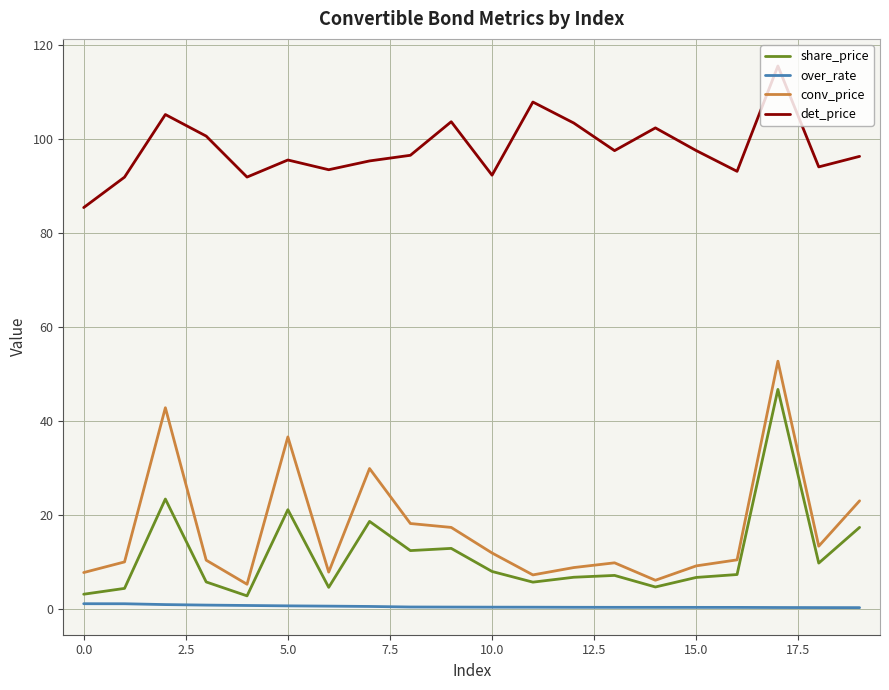

How many lines are shown in the chart?

4